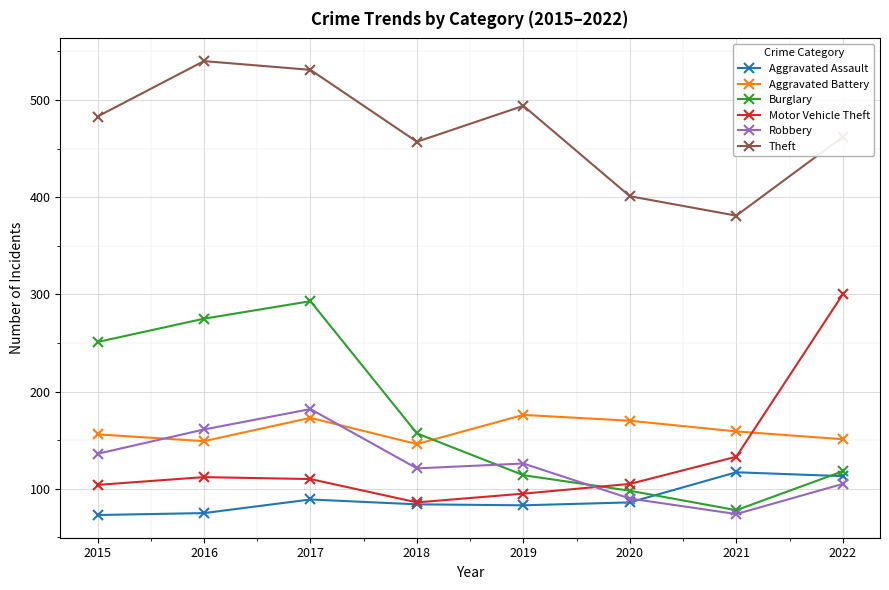

How many data points in Robbery are less than 126?

4